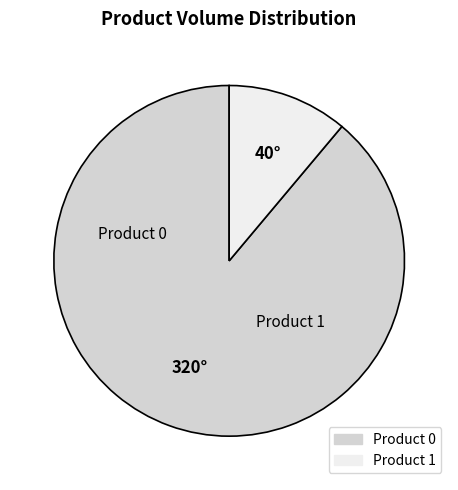

Does any single category account for the majority?

Yes